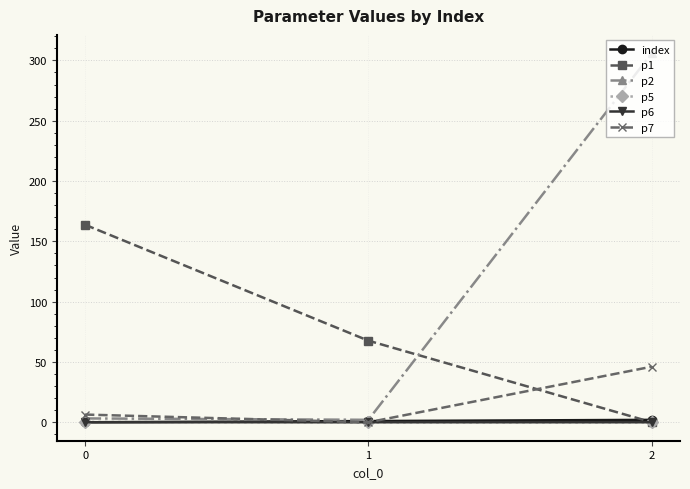

At which category is the sum across all series the highest?

2